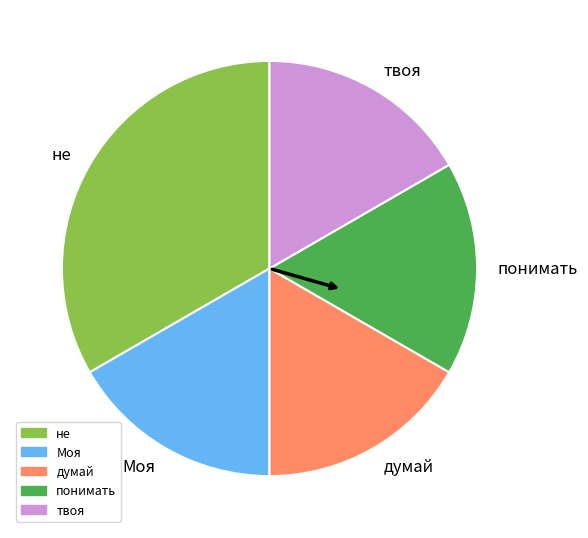

What is the ratio of the value at твоя to the value at понимать?

1.0